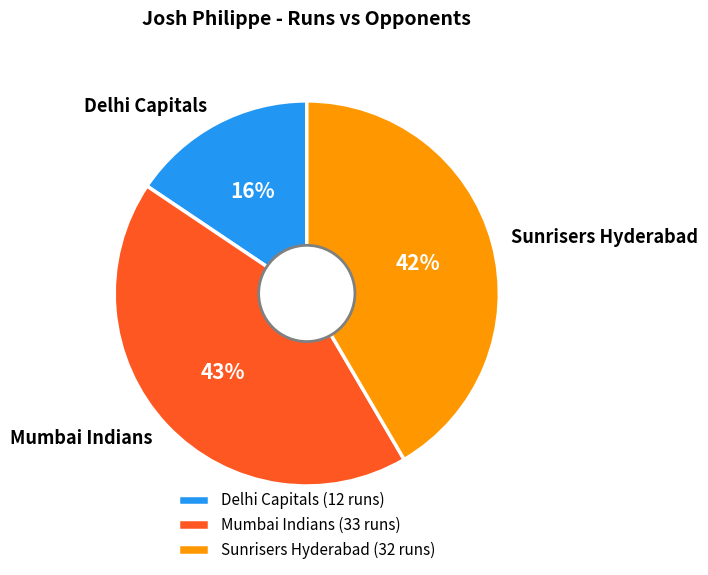

Rank the categories by value from highest to lowest.

Mumbai Indians, Sunrisers Hyderabad, Delhi Capitals